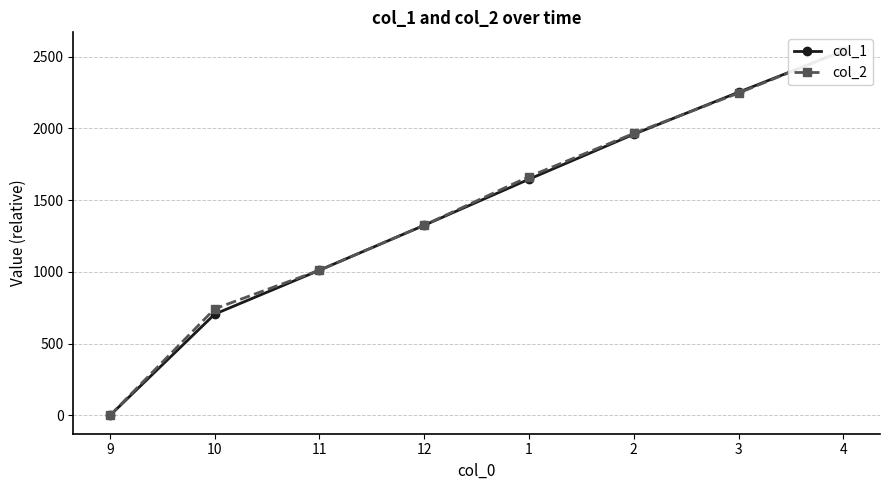

Rank the series by their maximum value, from highest to lowest.

col_2, col_1